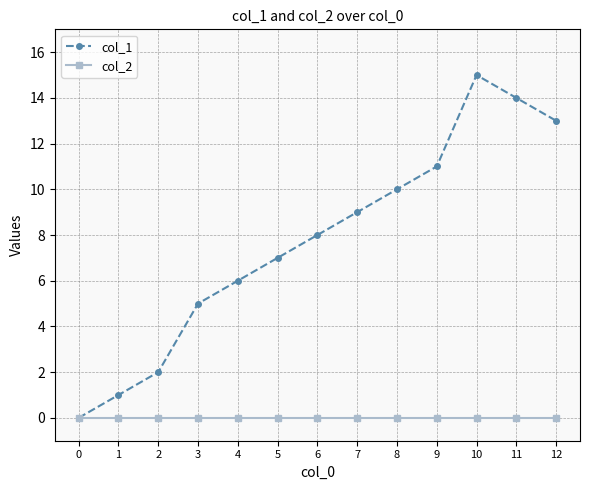

Between 4 and 6, which series saw the biggest shift?

col_1